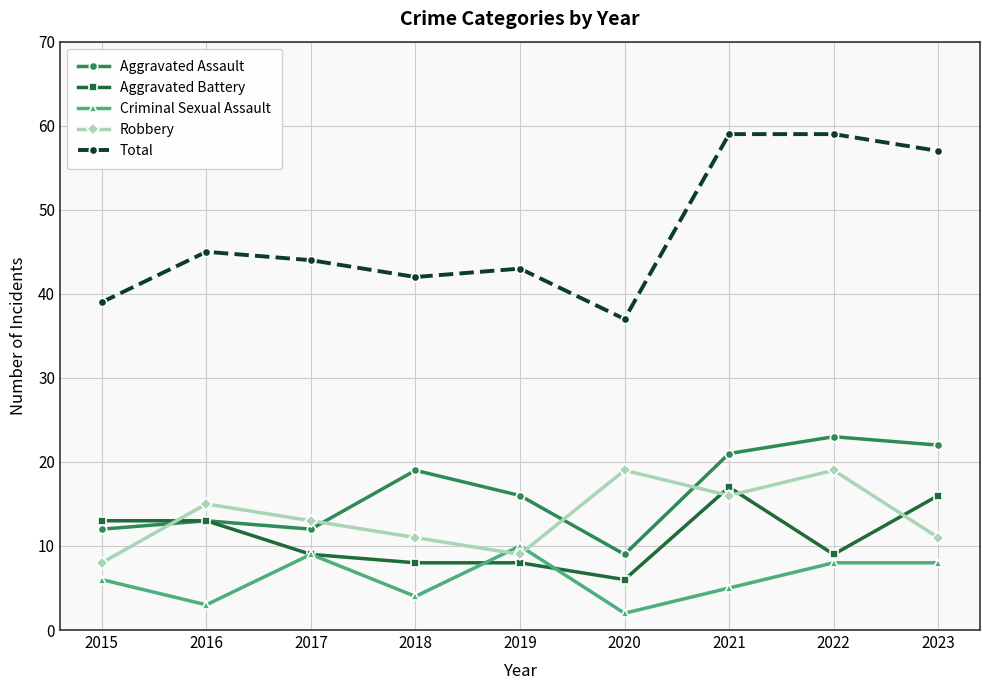

What is the average value of the Robbery series?

13